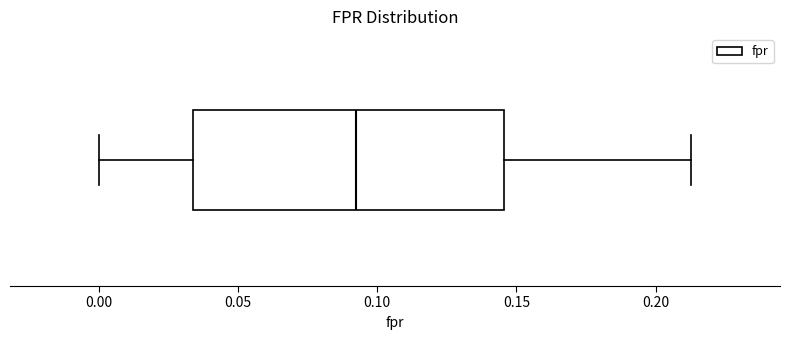

Transcribe this box plot: give where the median line is, the range the box spans, and where the two whiskers end, as read against the x-axis. The values are not printed on the chart, so give them approximately, as read against the axis.

median 0.090, box 0.035 to 0.145, whiskers 0.000 to 0.215